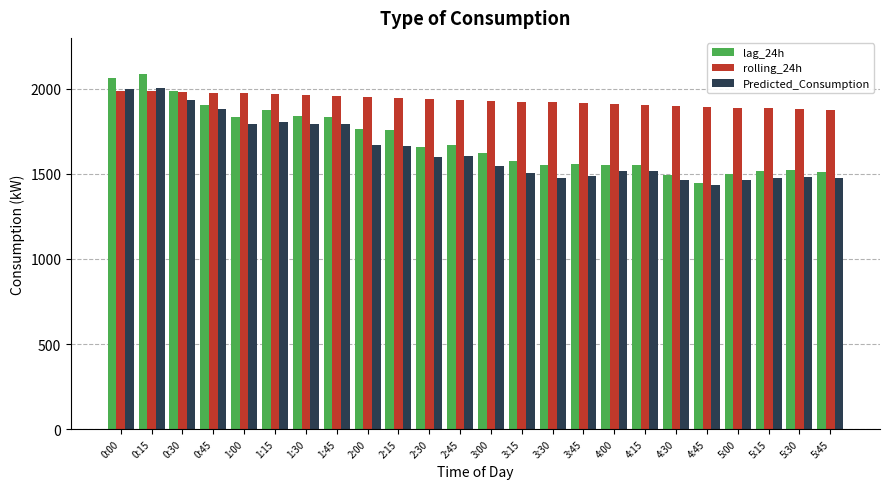

What is the label of the 15th bar from the left?

3:30